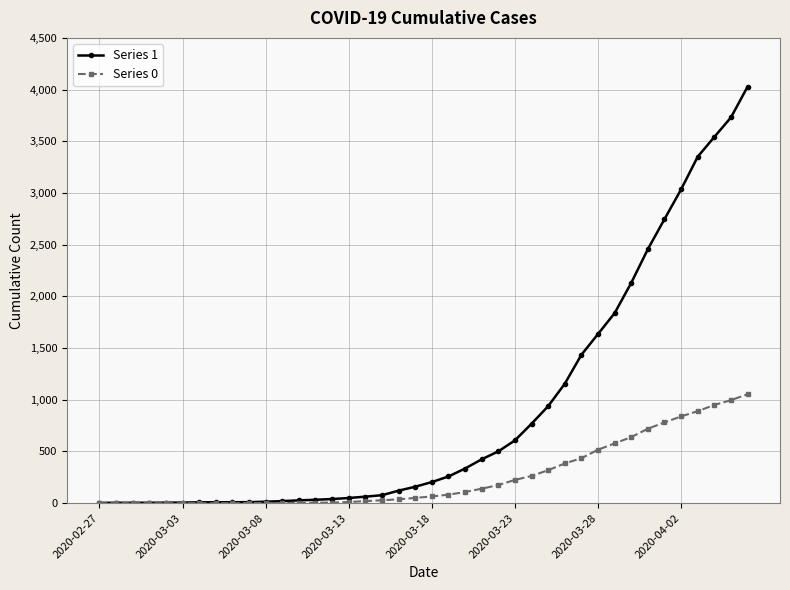

List the series in order of their peak value, highest first.

Series 1, Series 0